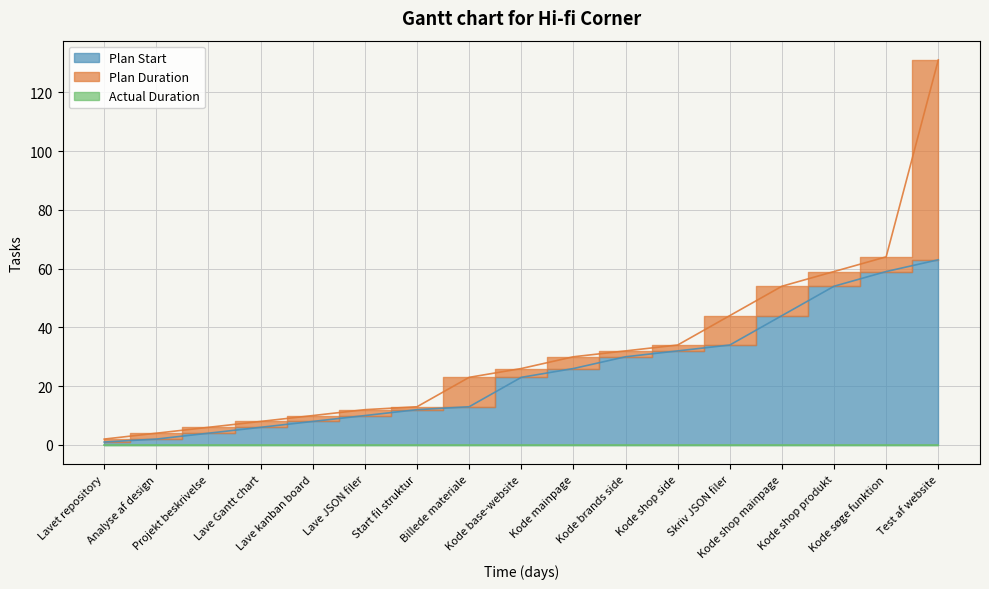

What is the label of the 4th point from the right?

Kode shop mainpage